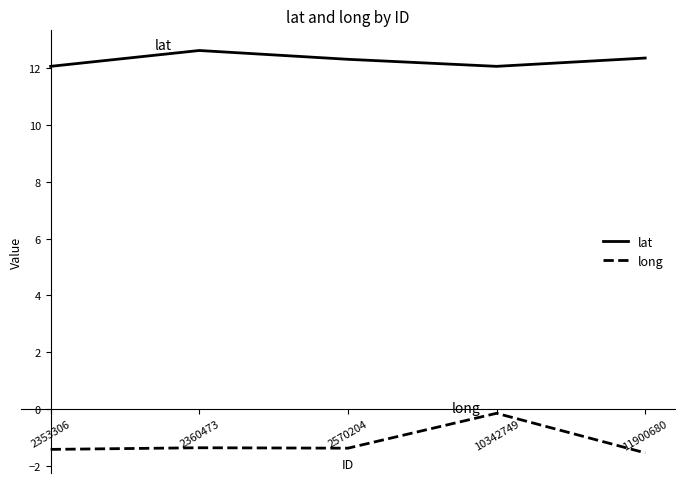

The long series shows -1.4 at 2353306. True or false?

True